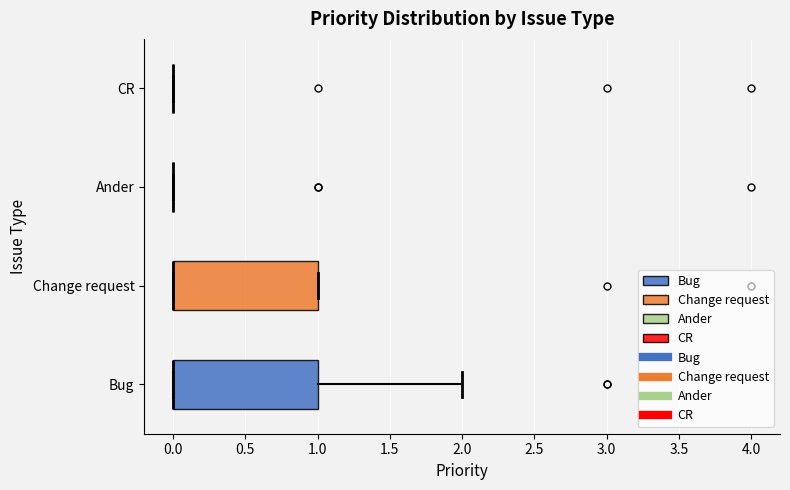

Reading bottom to top, read every box against the x-axis: the position of its median line, the range the box covers, and the ends of its whiskers. The values are not printed on the chart, so give them approximately, as read against the axis.

Bug: median 0 (drawn on the box's left edge), box 0 to 1, whiskers 0 to 2
Change request: median 0 (drawn on the box's left edge), box 0 to 1, whiskers 0 to 1
Ander: box collapsed to a line at 0, whiskers 0 to 0
CR: box collapsed to a line at 0, whiskers 0 to 0